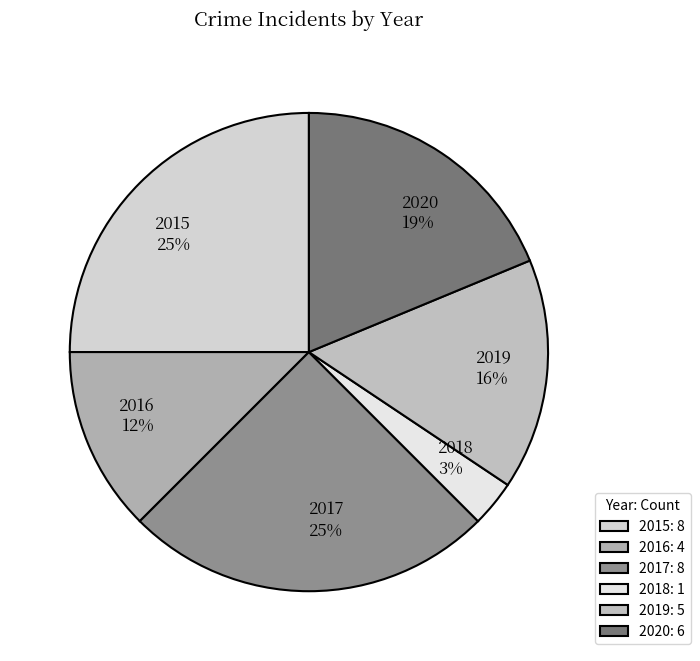

To the nearest percent, what is the combined percentage of 2017 and 2020?

44%